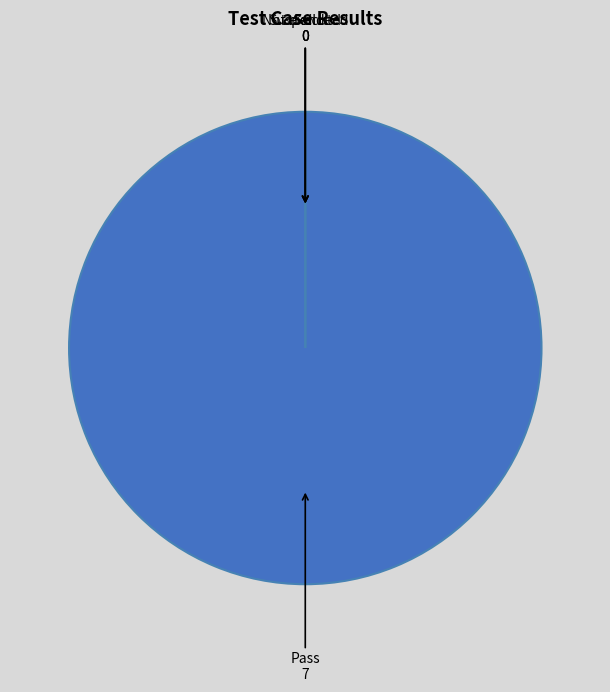

True or false: Pass accounts for 100% of the total.

True